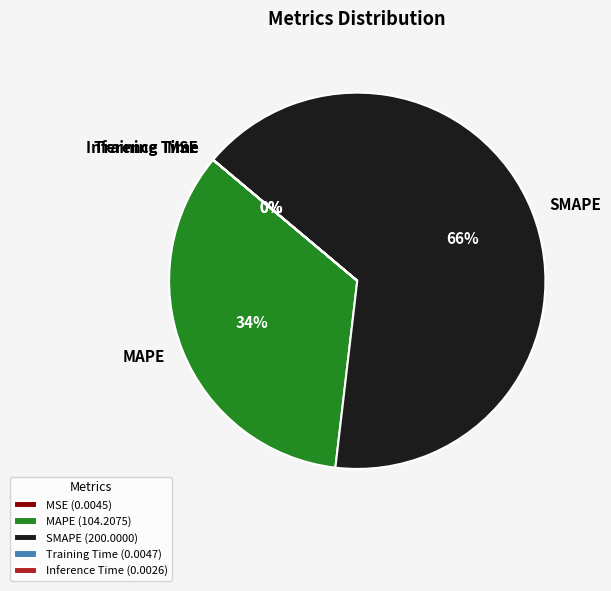

To the nearest percent, what is the average slice percentage?

20%